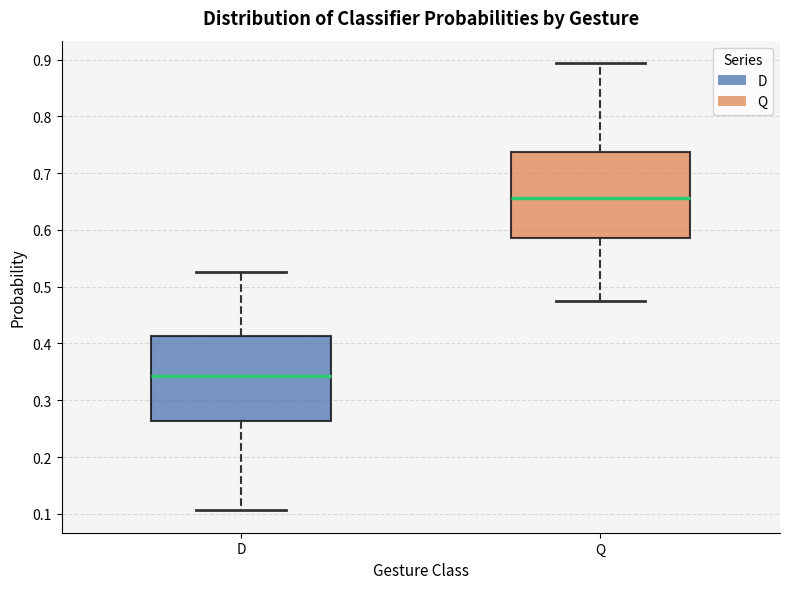

Reading left to right, read every box against the y-axis: the position of its median line, the range the box covers, and the ends of its whiskers. The values are not printed on the chart, so give them approximately, as read against the axis.

D: median 0.34, box 0.26 to 0.41, whiskers 0.11 to 0.53
Q: median 0.66, box 0.59 to 0.74, whiskers 0.47 to 0.89